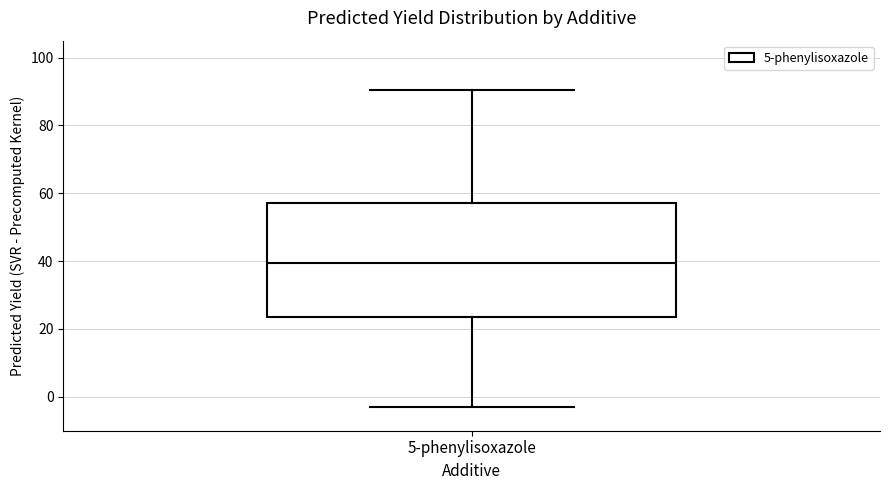

Where does the lower whisker of the box for 5-phenylisoxazole end on the y-axis? The values are not printed on the chart, so give them approximately, as read against the axis.

-2